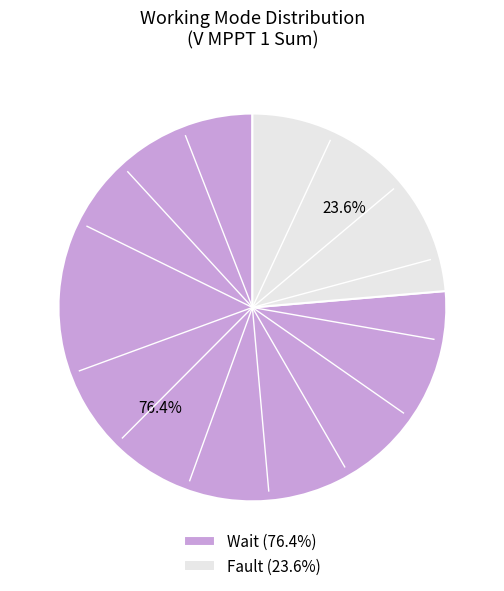

To the nearest percent, what is the average slice percentage?

50%